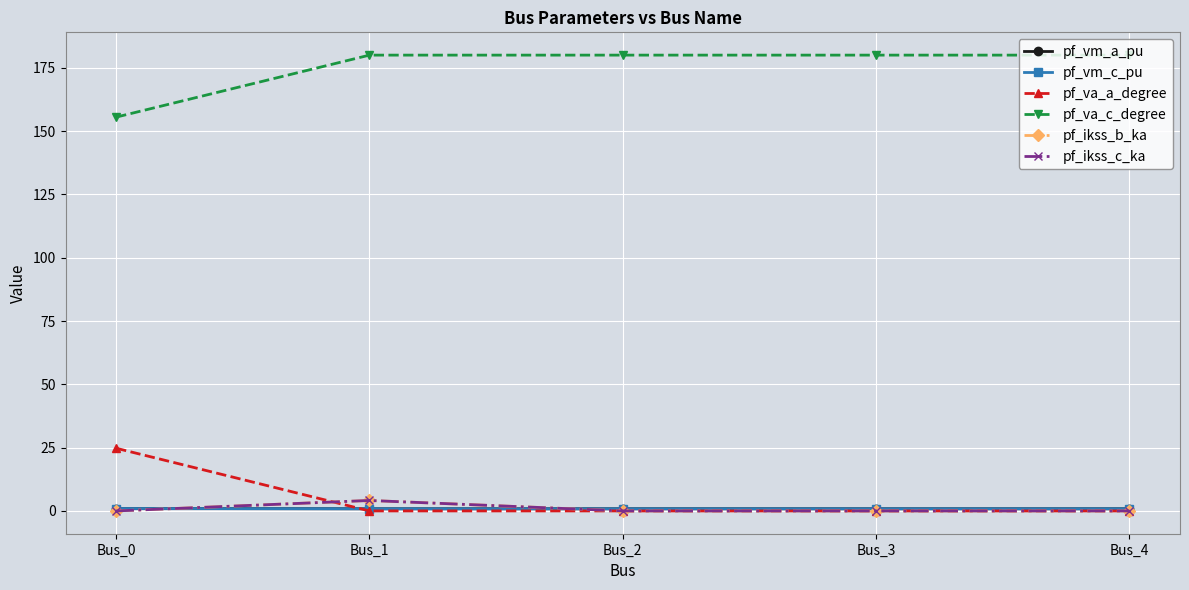

List the series in order of their peak value, highest first.

pf_va_c_degree, pf_va_a_degree, pf_ikss_b_ka, pf_ikss_c_ka, pf_vm_c_pu, pf_vm_a_pu